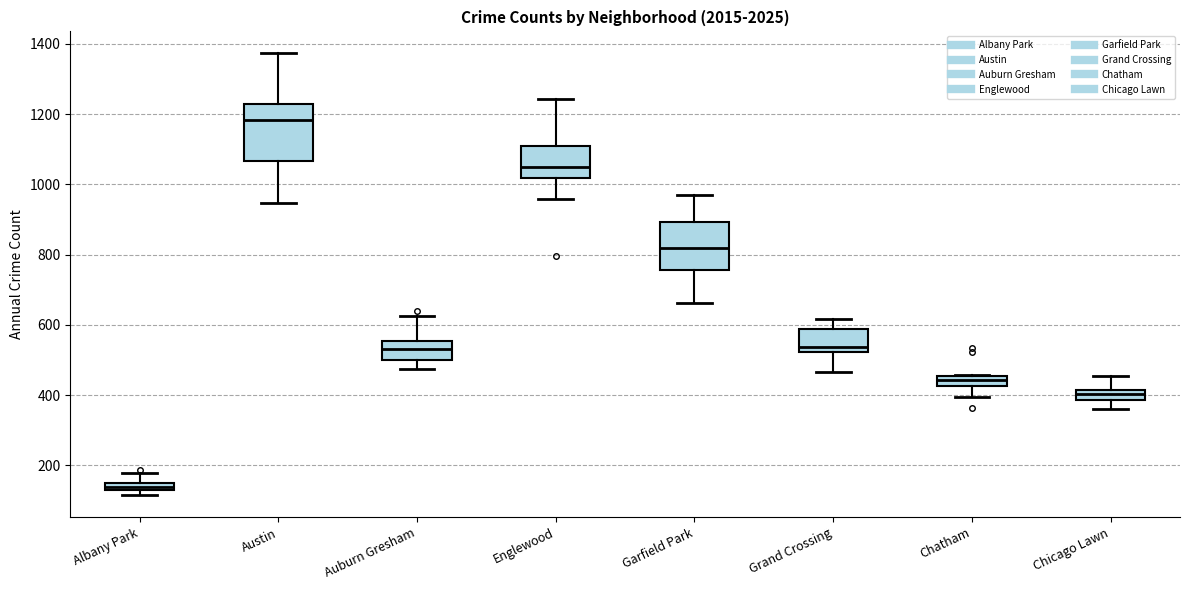

Comparing the boxes themselves (not the whiskers), which one is the tallest?

Austin